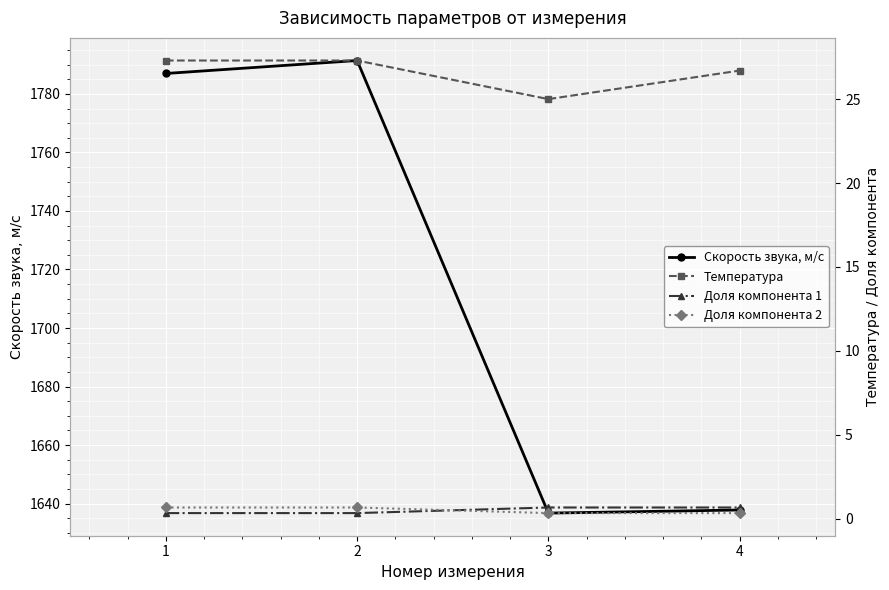

What is the greatest value displayed?

1791.4